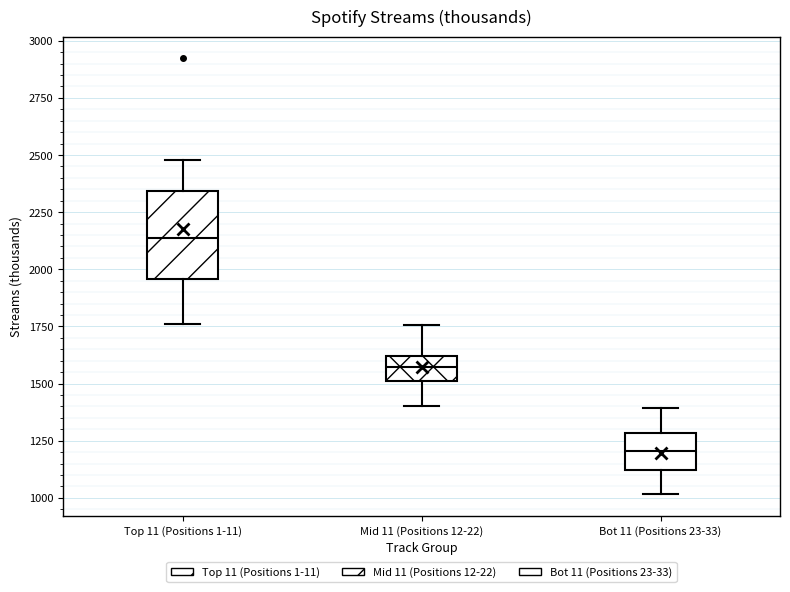

Which box's median line is the lowest?

Bot 11 (Positions 23-33)